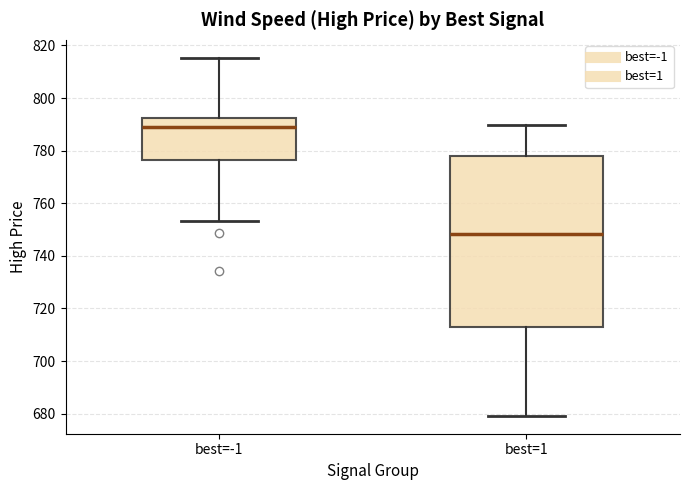

Which box has the lowest median line?

best=1